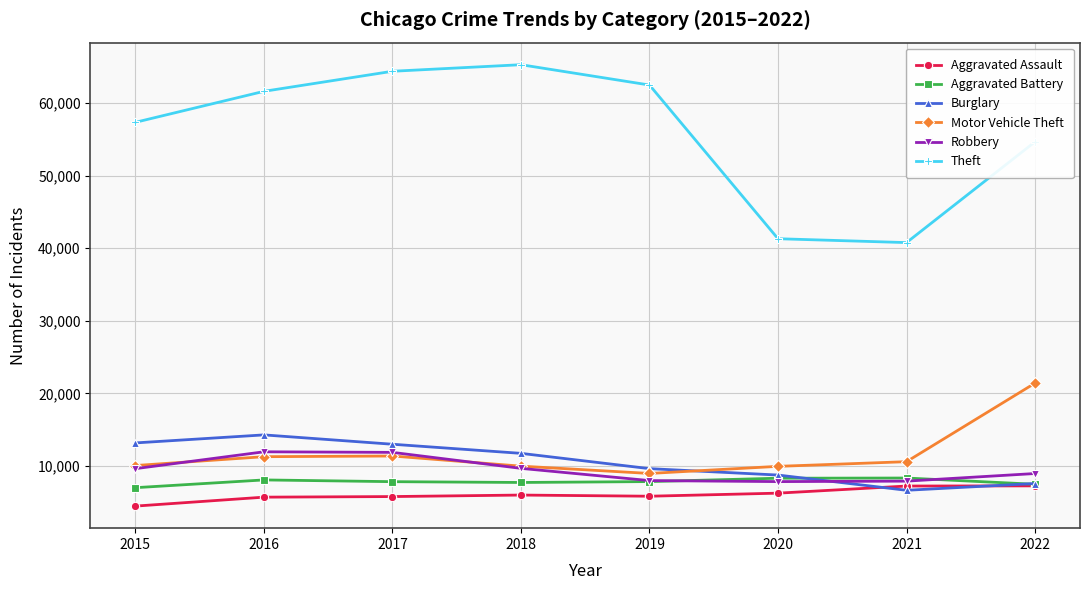

How many series are shown in this chart?

6